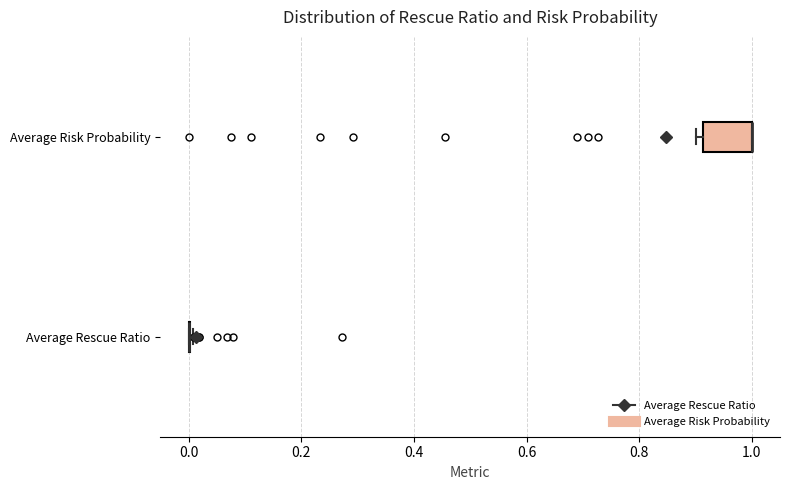

Reading bottom to top, read every box against the x-axis: the position of its median line, the range the box covers, and the ends of its whiskers. The values are not printed on the chart, so give them approximately, as read against the axis.

Average Rescue Ratio: box collapsed to a line at 0.00, whiskers 0.00 to 0.00
Average Risk Probability: median 1.00 (drawn on the box's right edge), box 0.92 to 1.00, whiskers 0.90 to 1.00